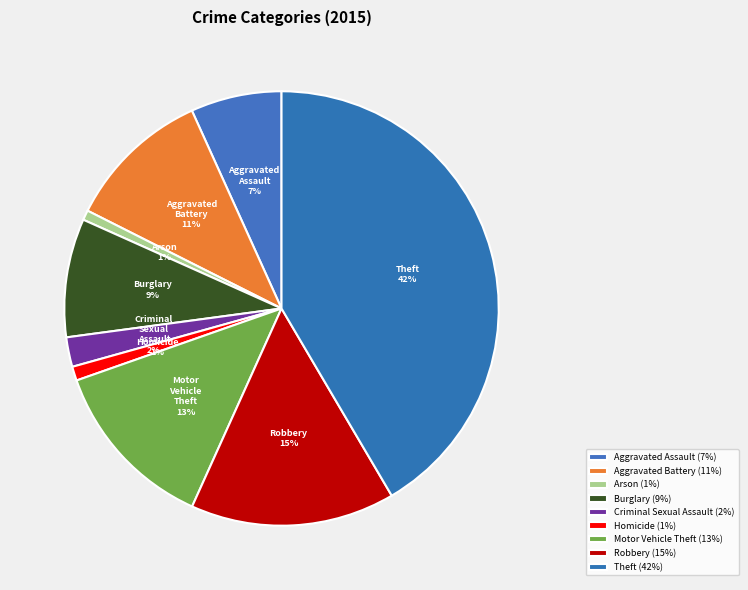

Between Motor Vehicle Theft and Arson, which is larger?

Motor Vehicle Theft